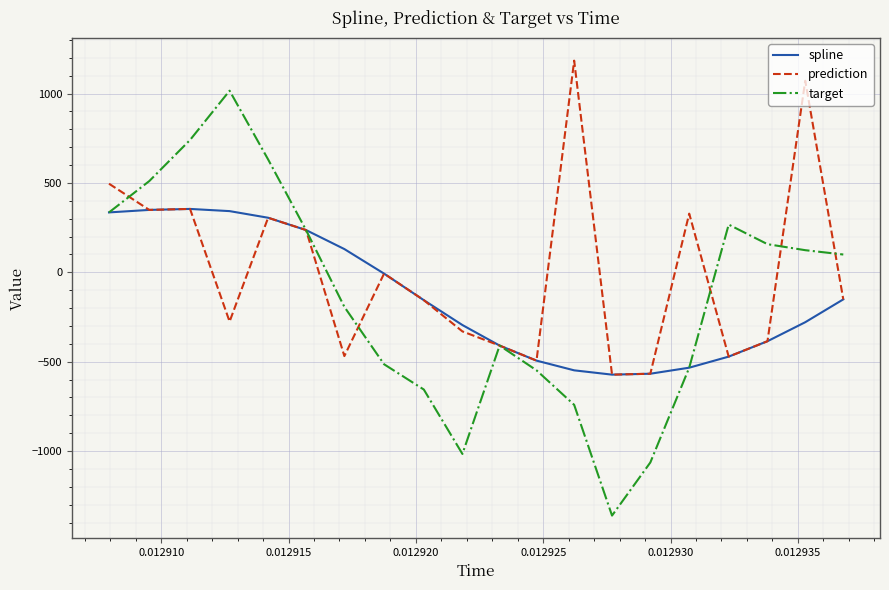

Rank the series by their maximum value, from lowest to highest.

spline, target, prediction